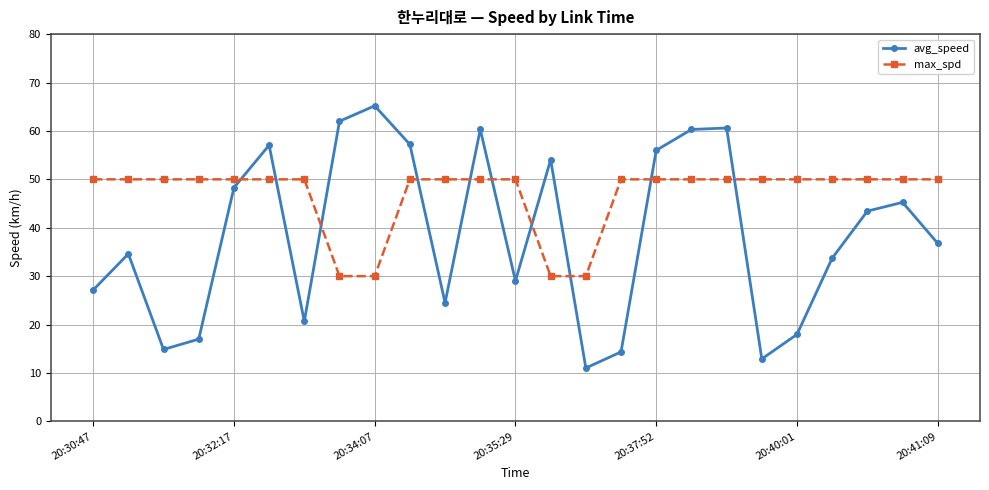

What is the sum of all avg_speed values?

964.2